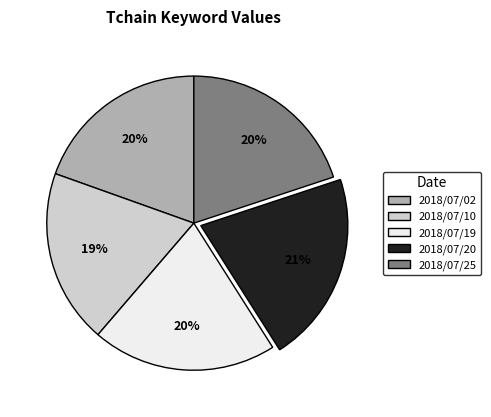

Which slice is the largest?

2018/07/20